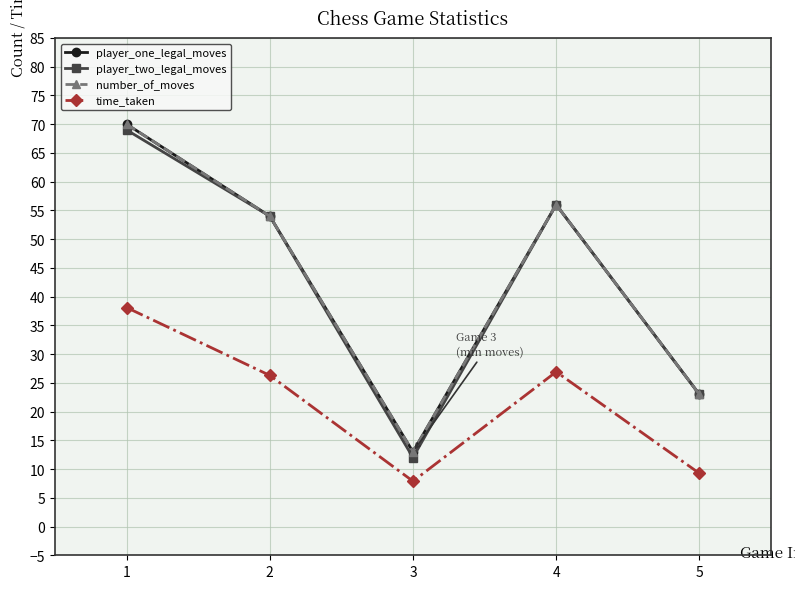

What is the minimum value for time_taken?

7.9